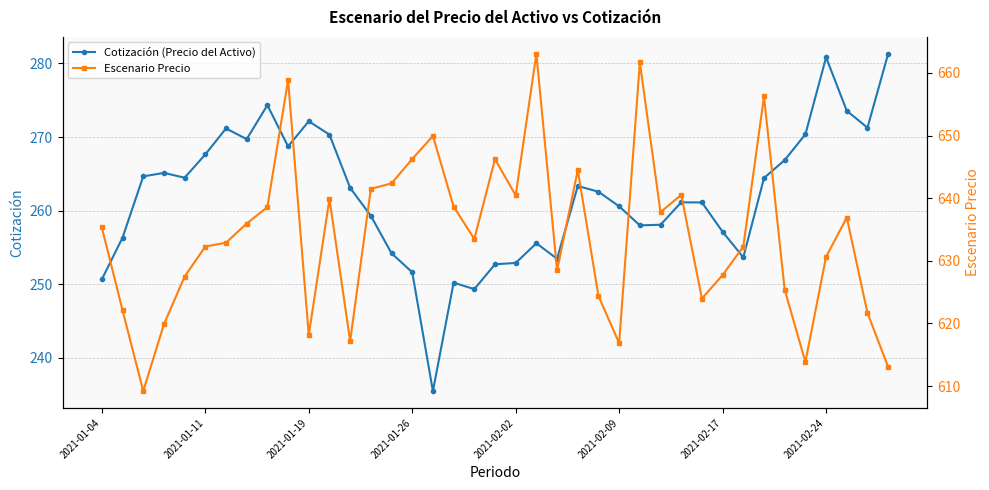

The Cotización (Precio del Activo) series shows 338.9 at 18. True or false?

False